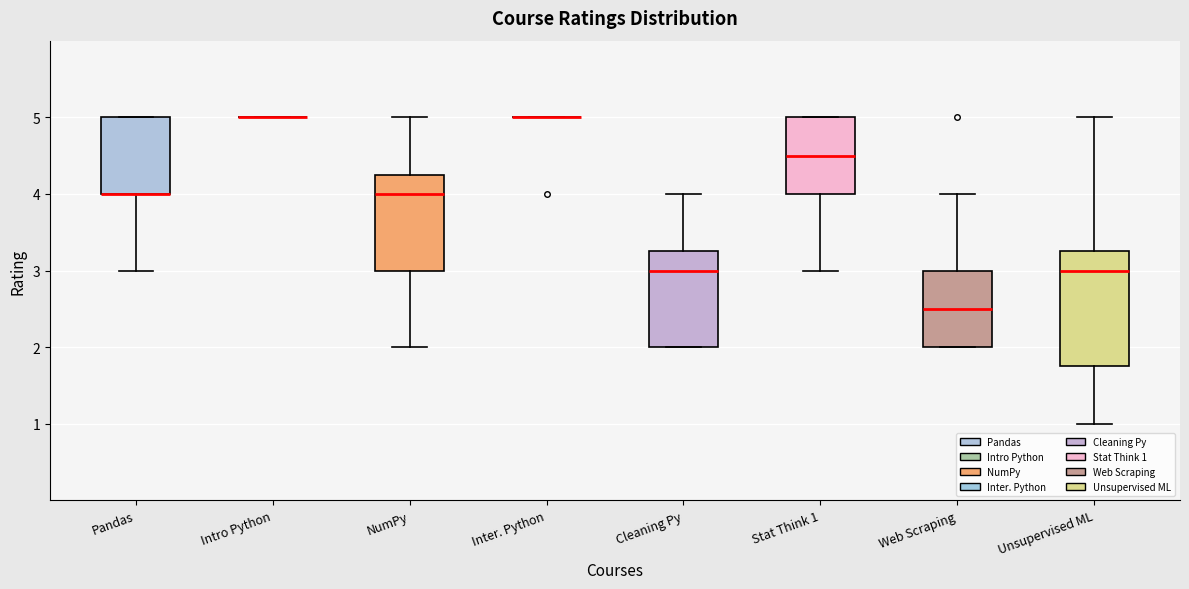

Where is the upper edge of the box for Cleaning Py on the y-axis? The values are not printed on the chart, so give them approximately, as read against the axis.

3.3